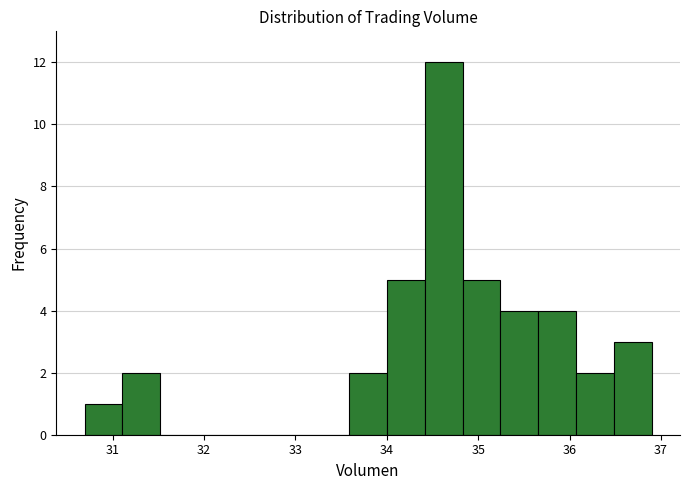

Which range on the x-axis has the tallest bar?

34.4 to 34.8